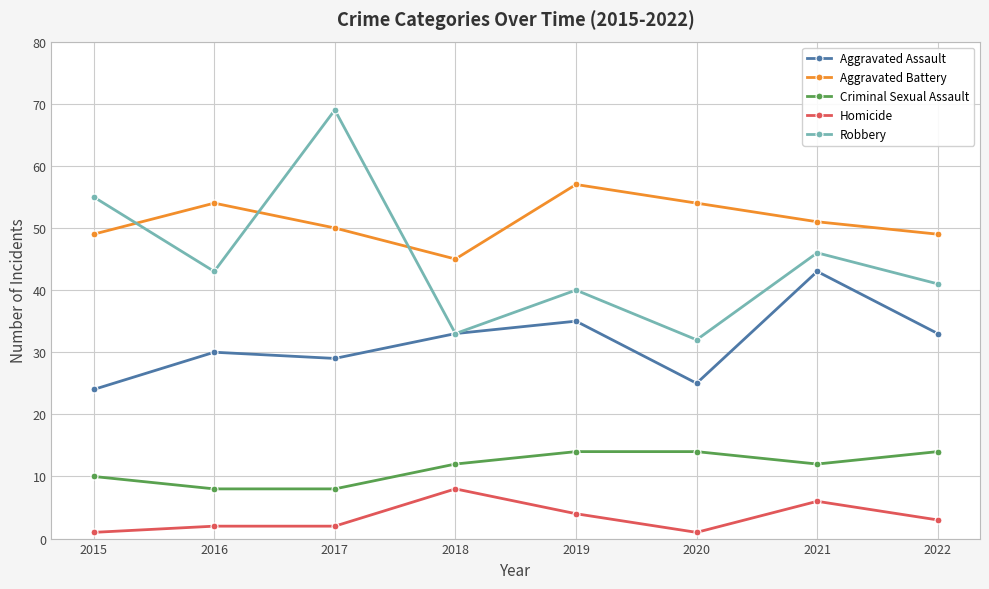

What is the sum of all Aggravated Battery values?

409